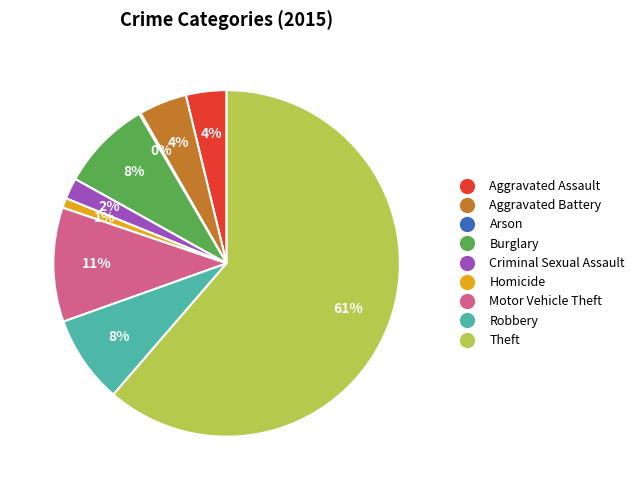

What is the largest slice in the pie chart?

Theft